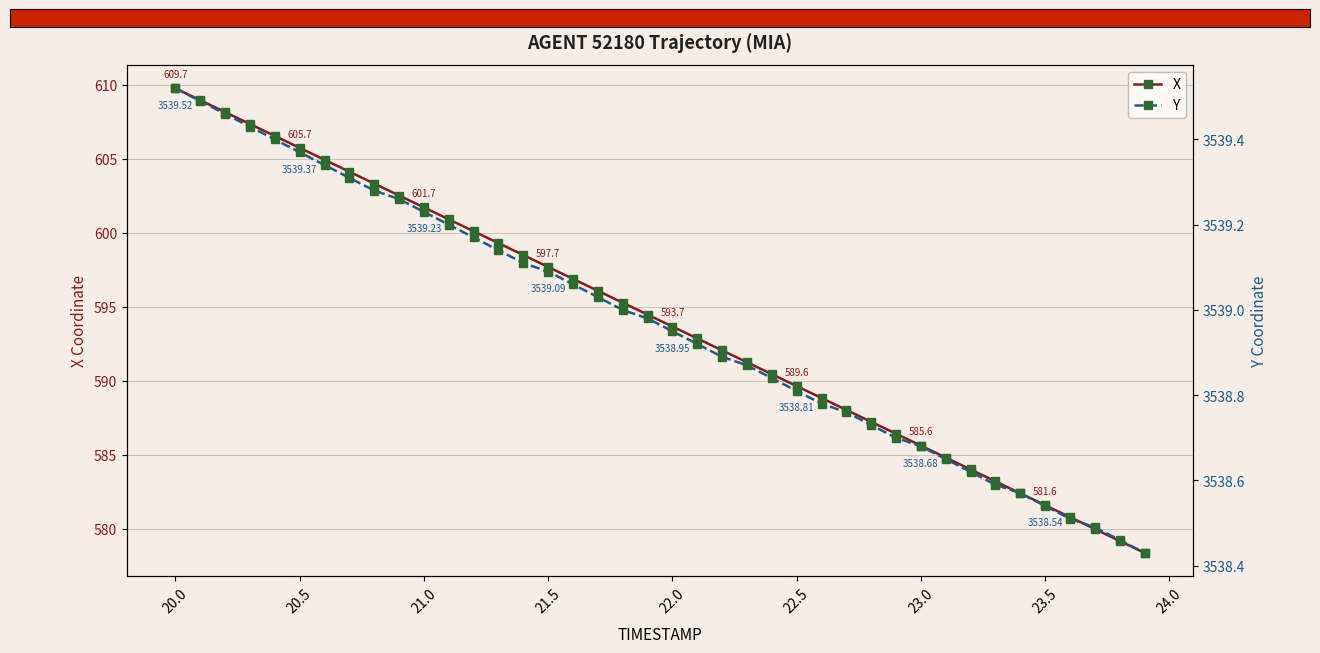

What are all the series names shown in the legend?

X, Y